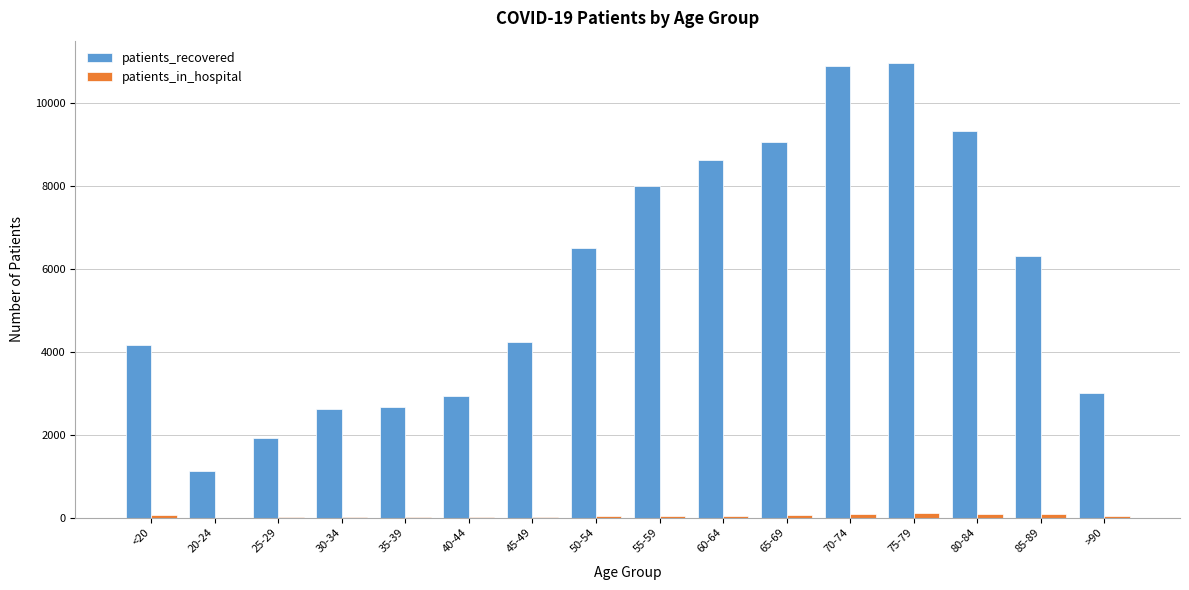

Which series has the largest total across all categories?

patients_recovered